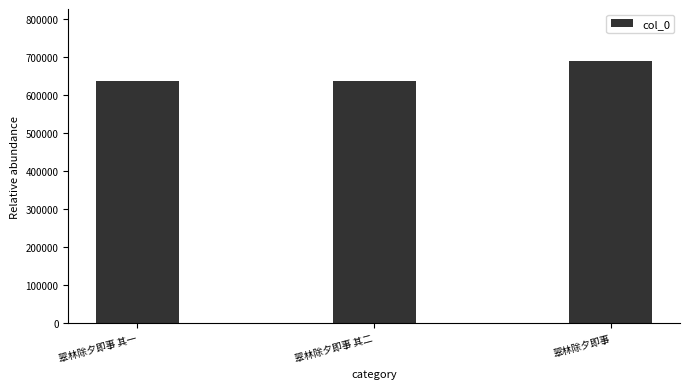

What is the sum of the values at 翠林除夕即事 其一 and 翠林除夕即事 其二?

1272293